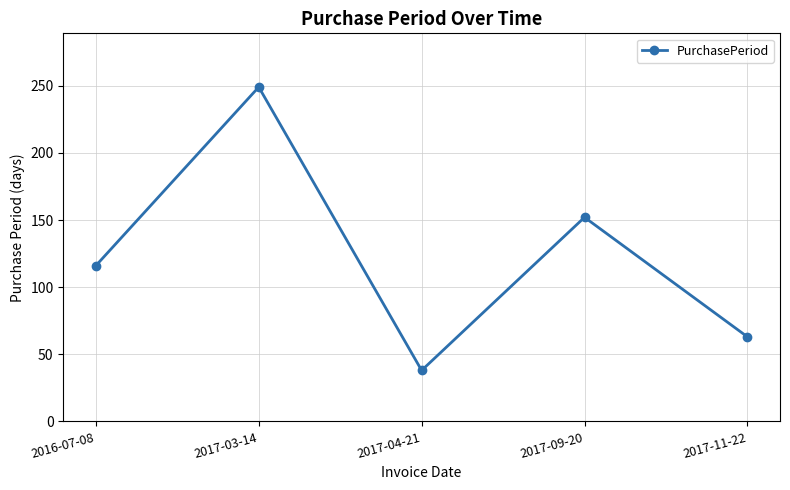

Does the chart display data point markers on the line(s)?

Yes